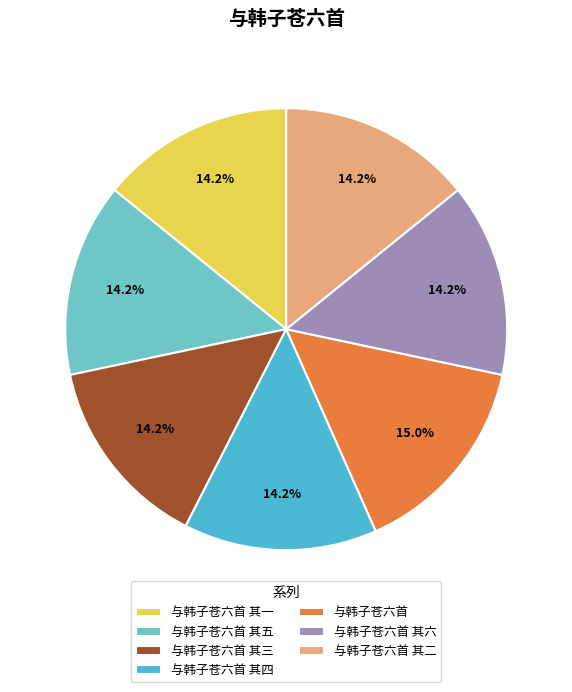

Is there any slice that represents more than half of the pie?

No